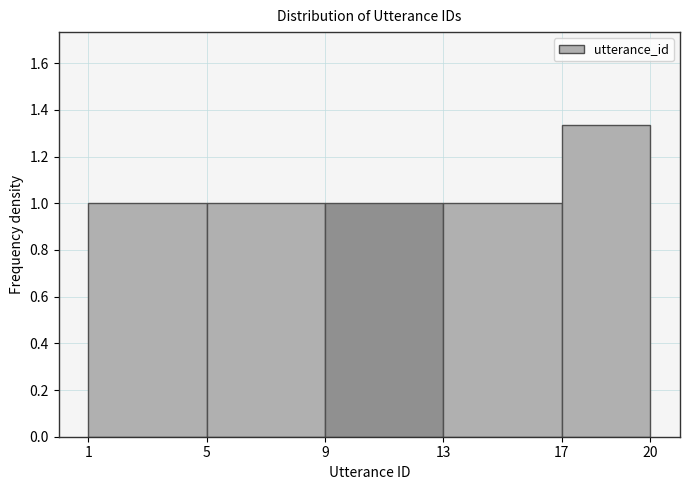

Over which range of the x-axis is the bar tallest?

17 to 20